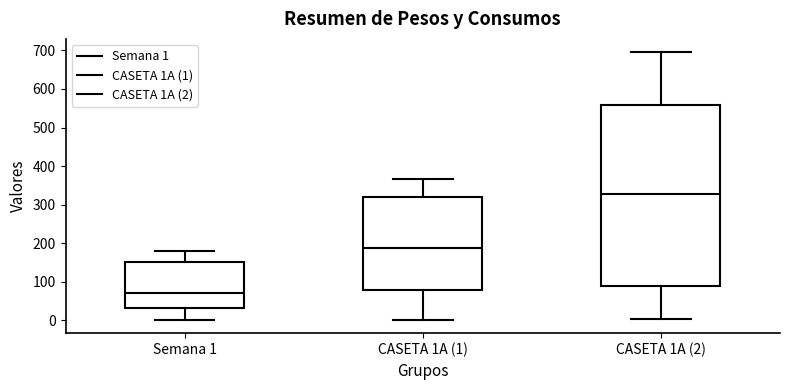

Where does the upper whisker of the box for Semana 1 end on the y-axis? The values are not printed on the chart, so give them approximately, as read against the axis.

180